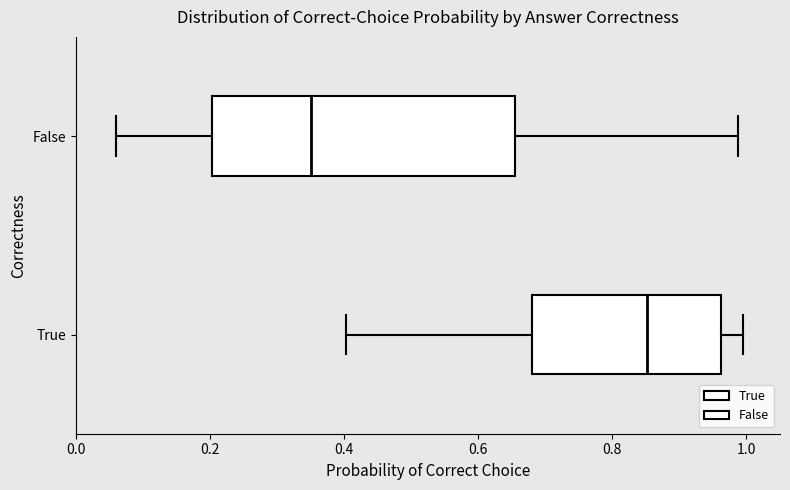

Reading bottom to top, read every box against the x-axis: the position of its median line, the range the box covers, and the ends of its whiskers. The values are not printed on the chart, so give them approximately, as read against the axis.

True: median 0.86, box 0.68 to 0.96, whiskers 0.40 to 1.00
False: median 0.36, box 0.20 to 0.66, whiskers 0.06 to 0.98